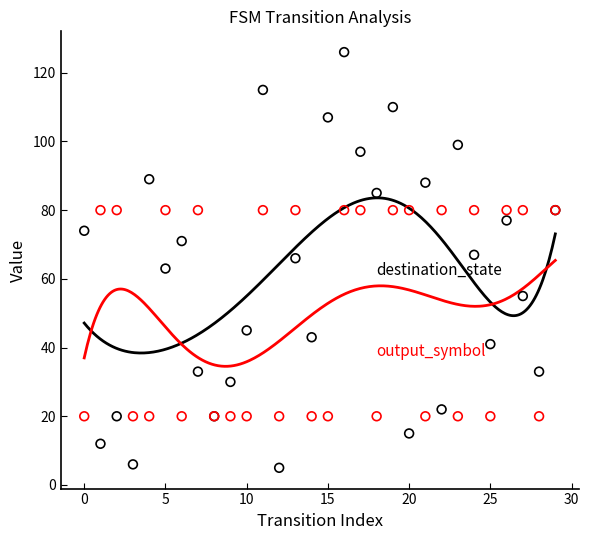

At which category is the sum across all series the highest?

16